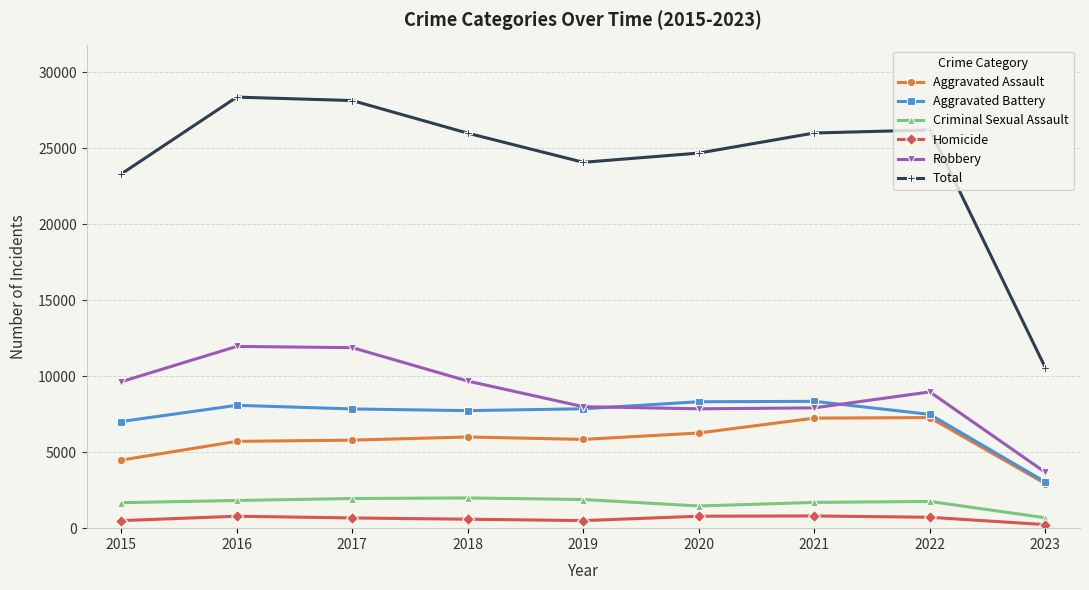

The value of Aggravated Battery at 2021 is 2955. True or false?

False